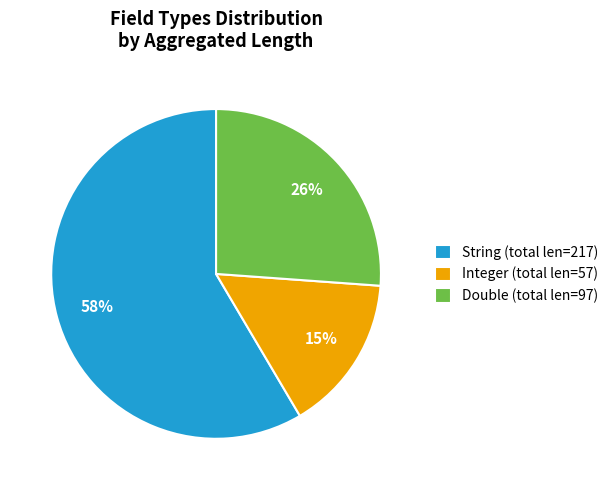

How many slices are in this pie chart?

3